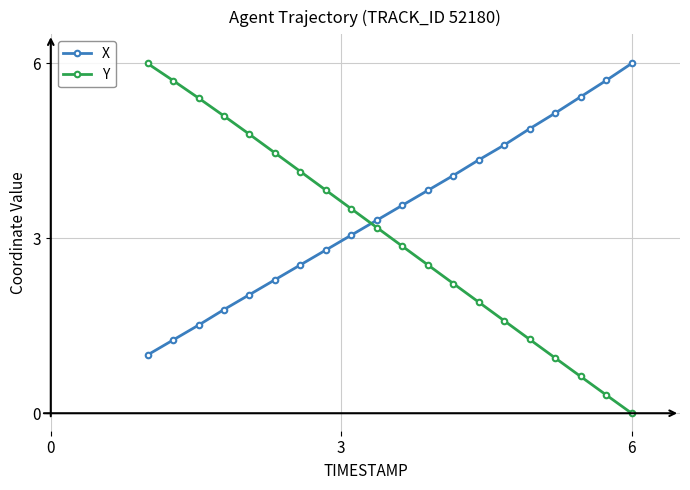

What is the highest value of the Y series?

6.0